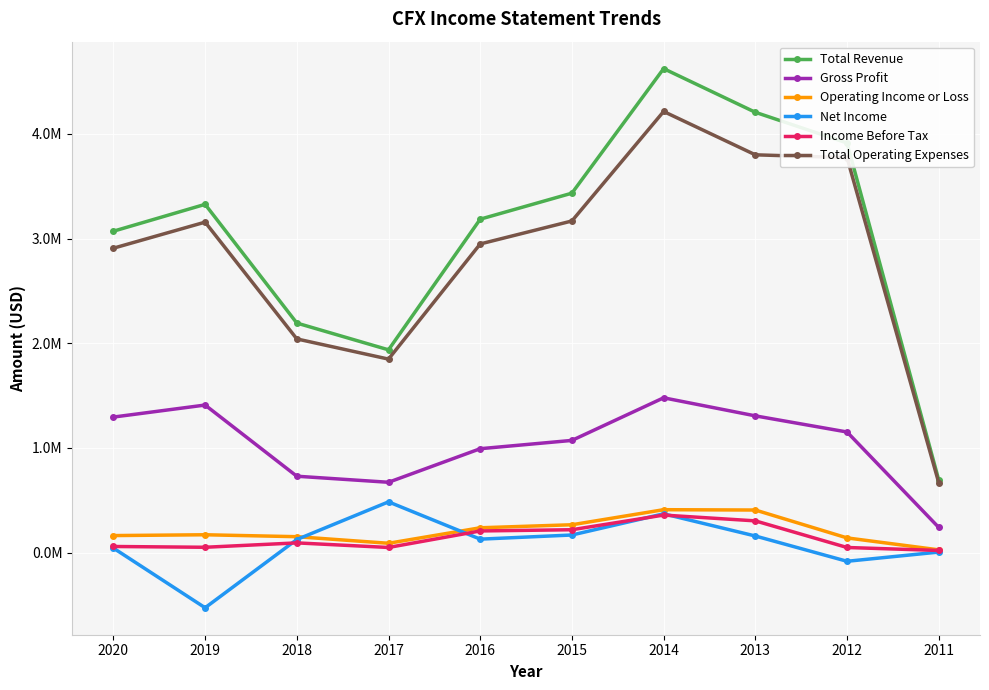

Does the chart have visible grid lines?

Yes